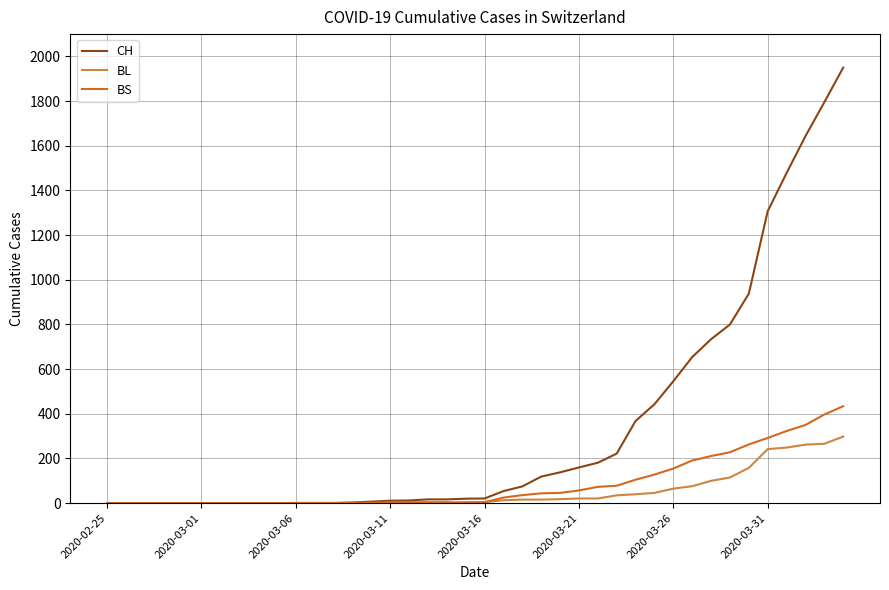

Which series has the largest range (max minus min)?

CH